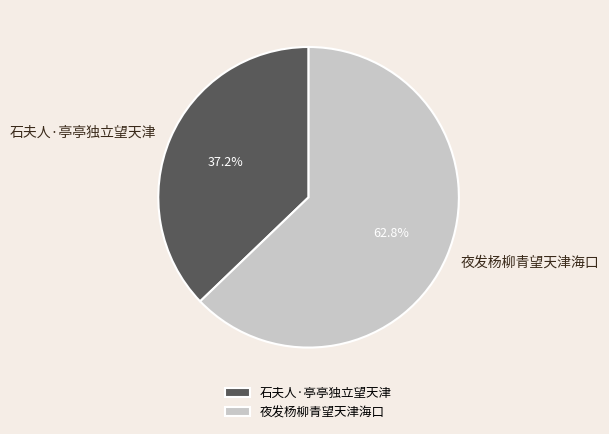

Count the number of slices in the pie.

2